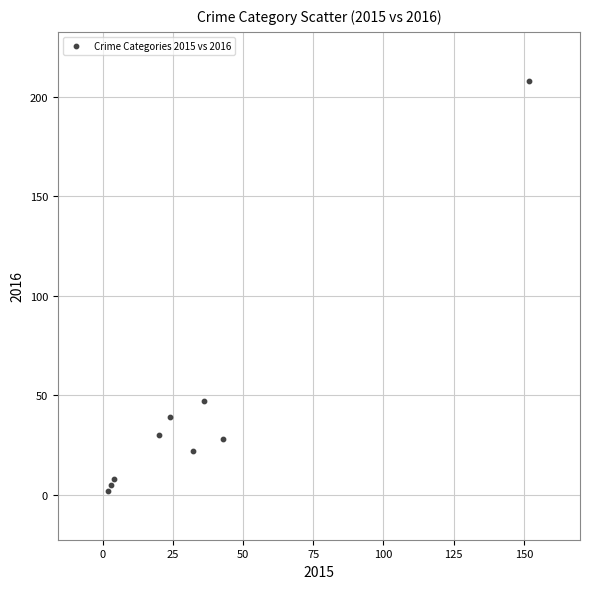

What Y value in the scatter plot is closest to 105?

47